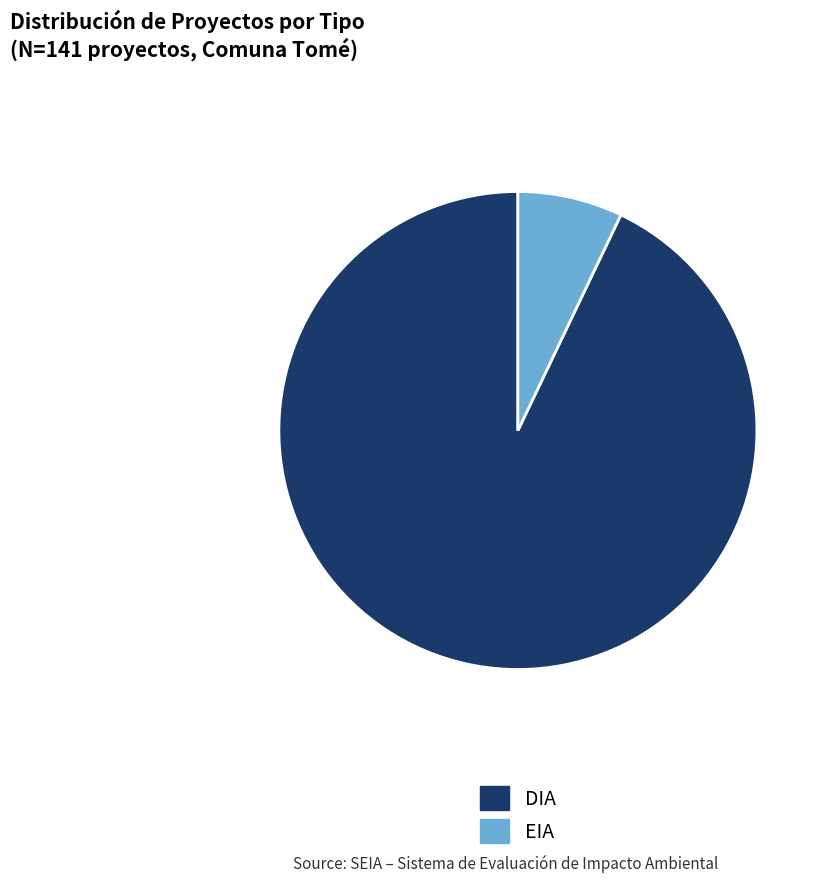

Rank the categories by value from lowest to highest.

EIA, DIA